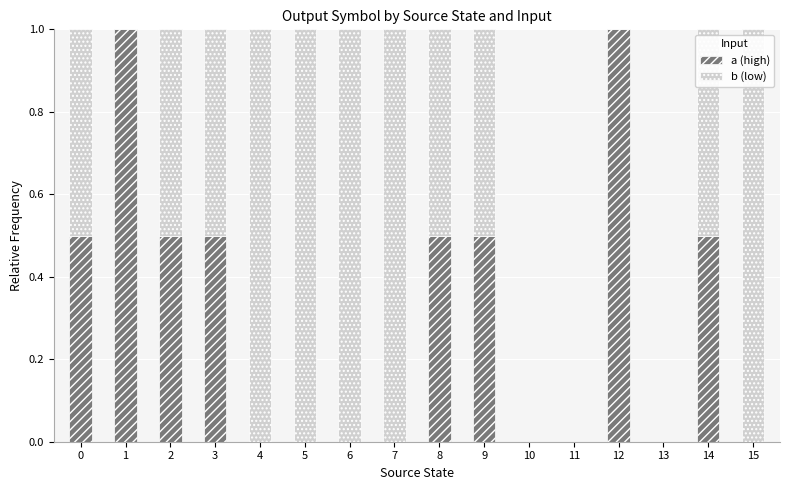

What is the total value across all series at 8?

1.0